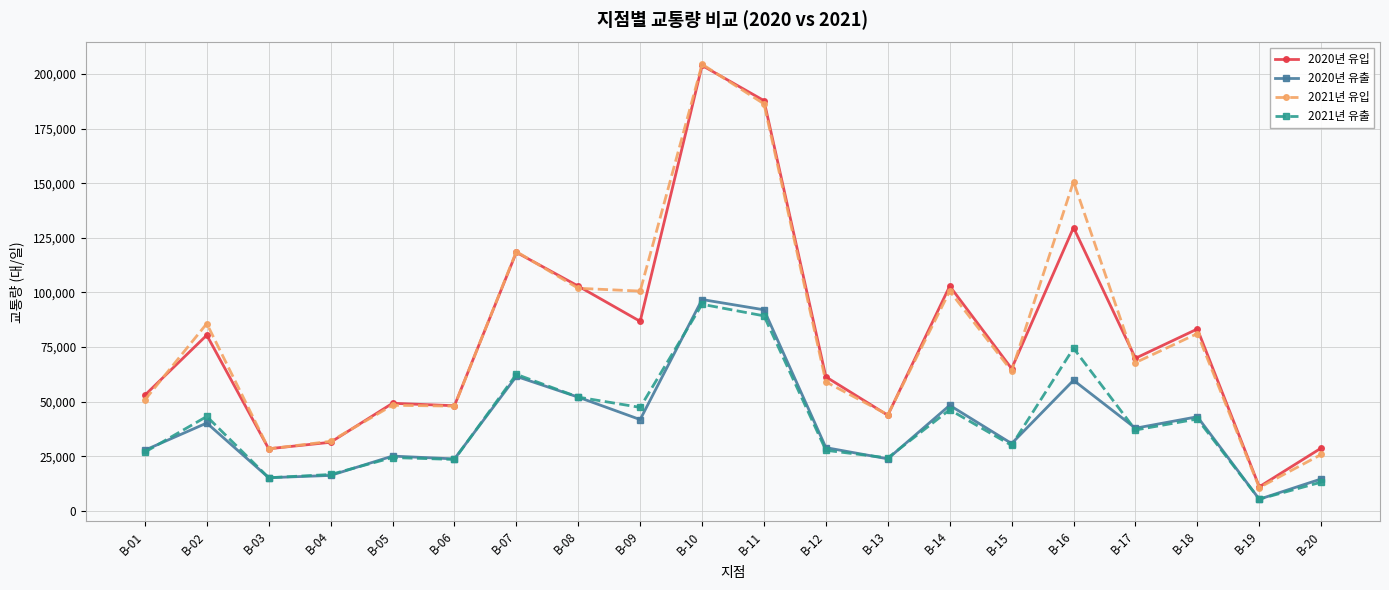

At which category does 2020년 유입 reach its first local peak?

B-02